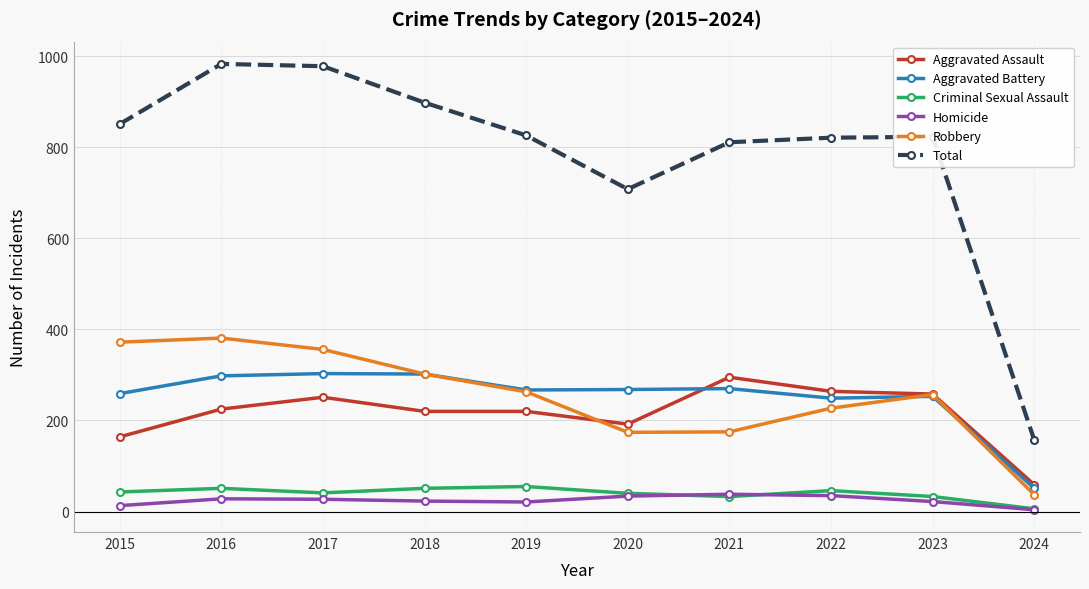

Count the number of data series in this chart.

6